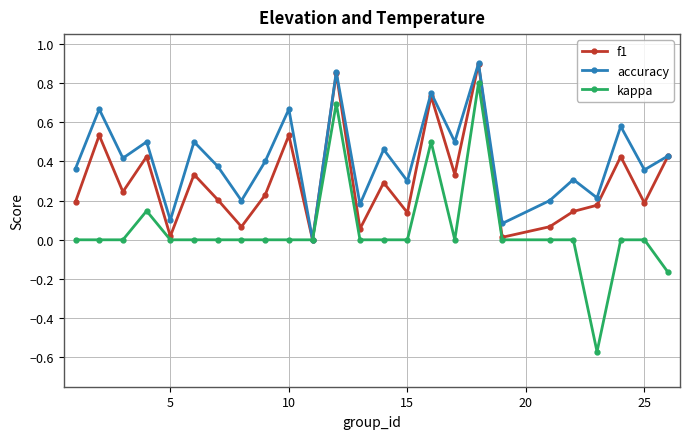

Which series has the widest spread of values?

kappa